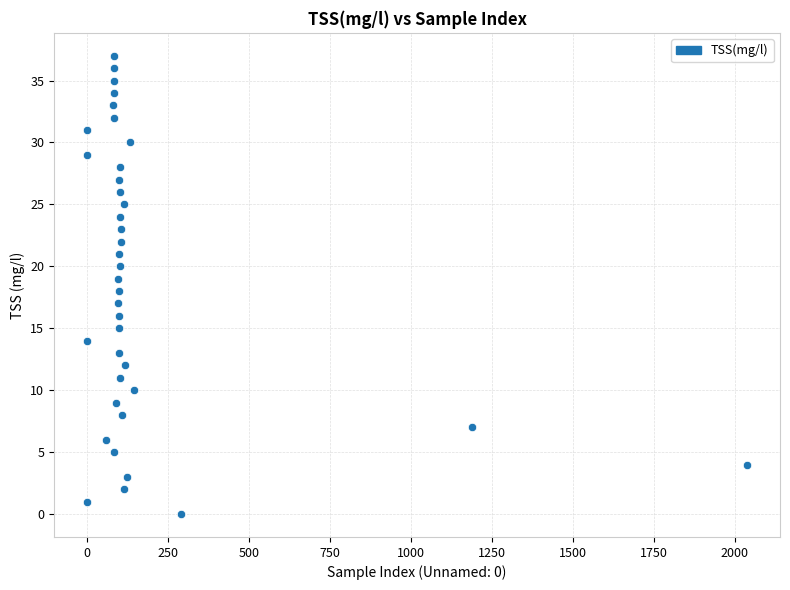

What is the range of Y values (max minus min)?

37